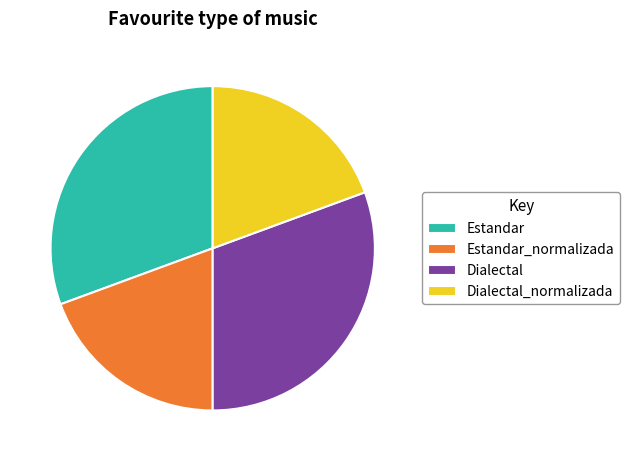

What is the ratio of the value at Estandar_normalizada to the value at Estandar?

0.6